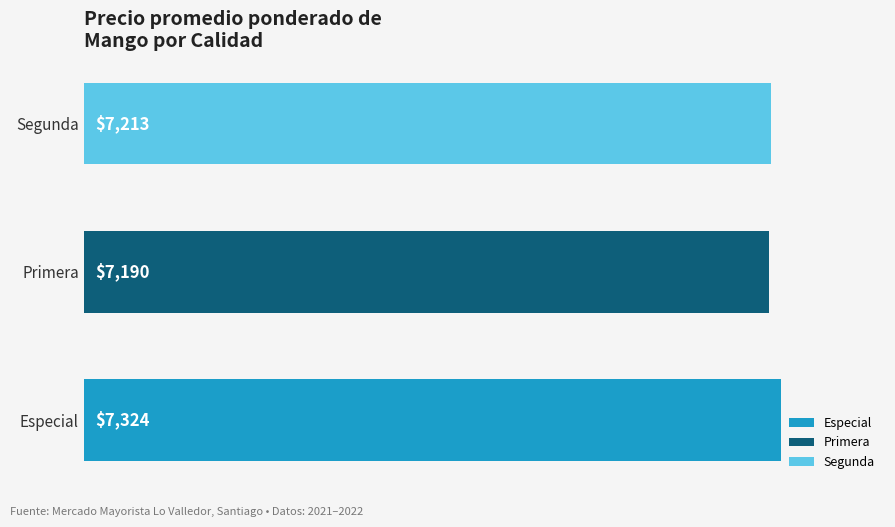

Are the bars grouped side by side (vs. stacked)?

No